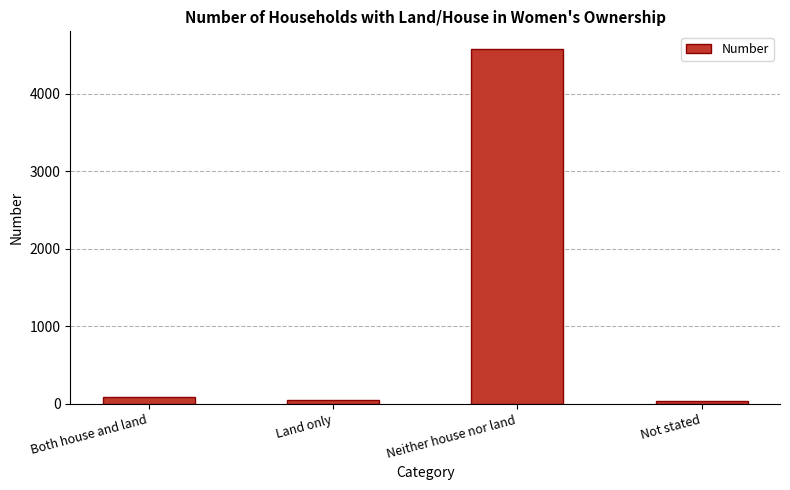

What is the difference between the values at Both house and land and Not stated?

46